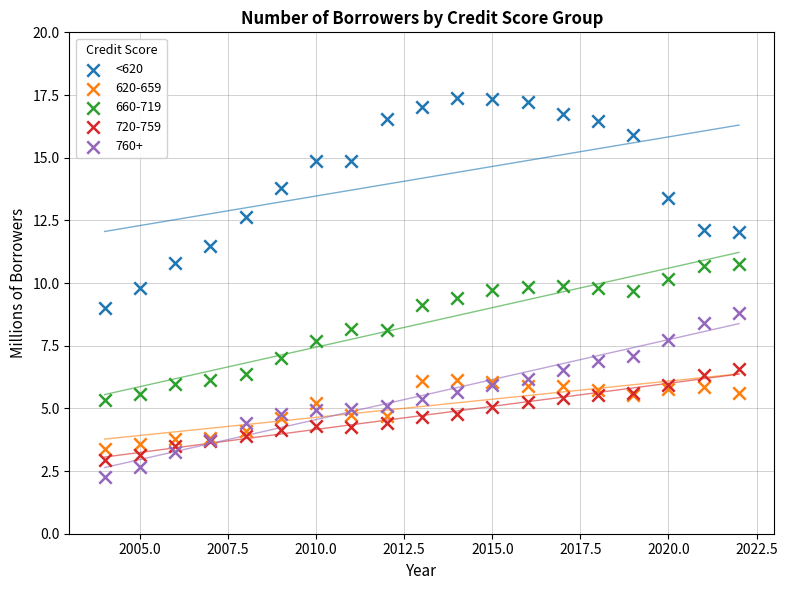

What is the X range (max minus min) for the scatter plot?

18.0